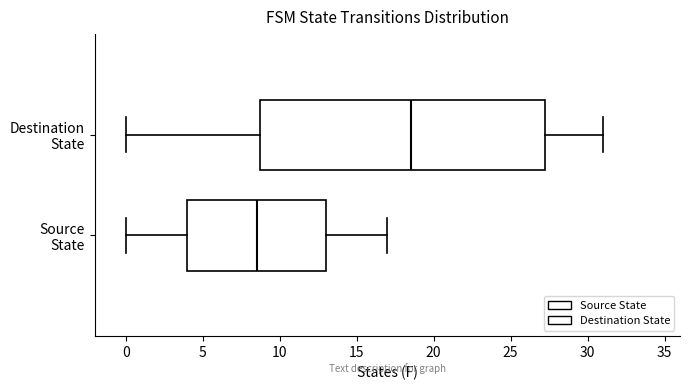

Reading bottom to top, transcribe this box plot: for each box, give where its median line is, the range the box spans, and where its two whiskers end, as read against the x-axis. The values are not printed on the chart, so give them approximately, as read against the axis.

Source State: median 8.5, box 4.0 to 13.0, whiskers 0.0 to 17.0
Destination State: median 18.5, box 9.0 to 27.5, whiskers 0.0 to 31.0